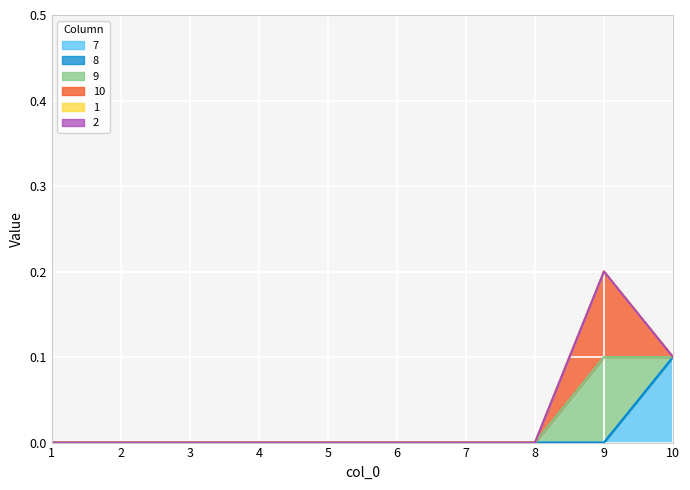

Reading left to right, list all the values displayed in this chart.

7: 1=0.0	2=0.0	3=0.0	4=0.0	5=0.0	6=0.0	7=0.0	8=0.0	9=0.0	10=0.1
8: 1=0.0	2=0.0	3=0.0	4=0.0	5=0.0	6=0.0	7=0.0	8=0.0	9=0.0	10=0.0
9: 1=0.0	2=0.0	3=0.0	4=0.0	5=0.0	6=0.0	7=0.0	8=0.0	9=0.1	10=0.0
10: 1=0.0	2=0.0	3=0.0	4=0.0	5=0.0	6=0.0	7=0.0	8=0.0	9=0.1	10=0.0
1: 1=0.0	2=0.0	3=0.0	4=0.0	5=0.0	6=0.0	7=0.0	8=0.0	9=0.0	10=0.0
2: 1=0.0	2=0.0	3=0.0	4=0.0	5=0.0	6=0.0	7=0.0	8=0.0	9=0.0	10=0.0